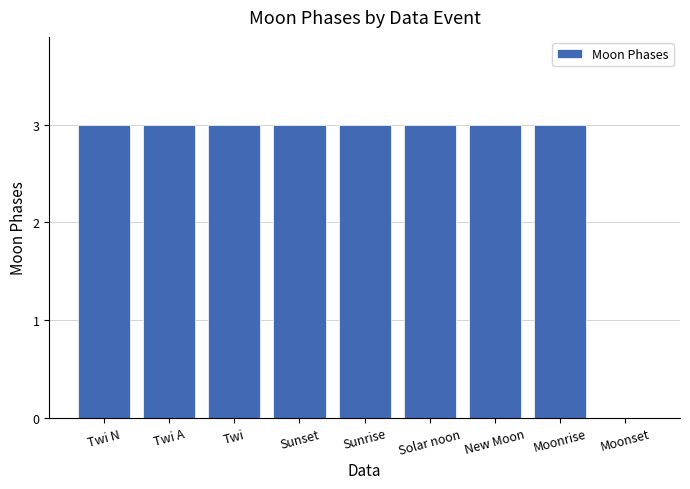

Is it true that the value at New Moon is 5?

False